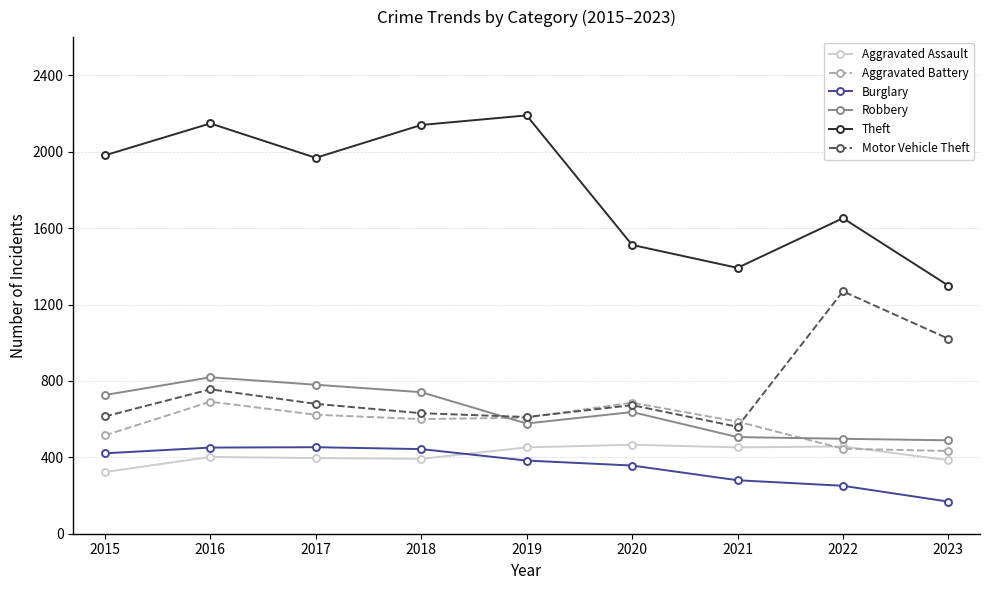

Which series has the widest spread of values?

Theft